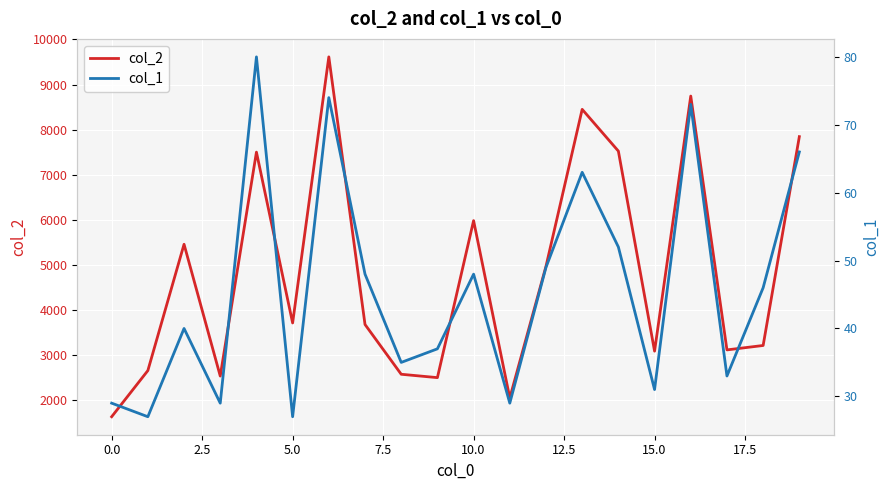

What are all the series names shown in the legend?

col_2, col_1